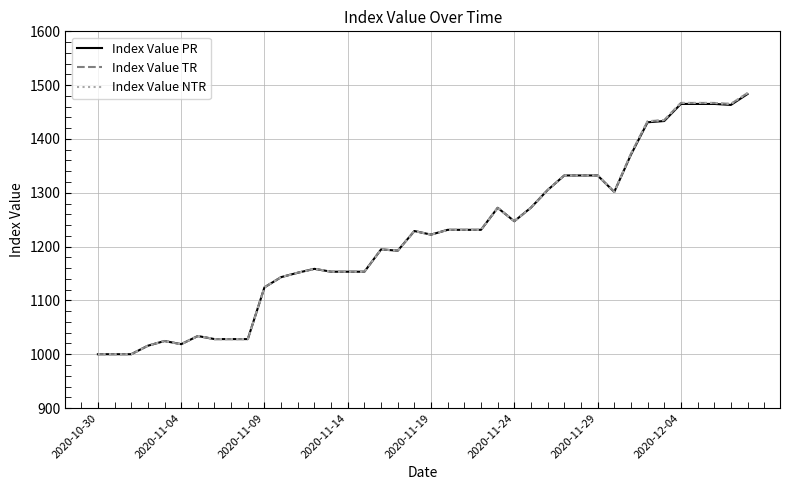

How many interior local peaks does the Index Value TR series have?

6